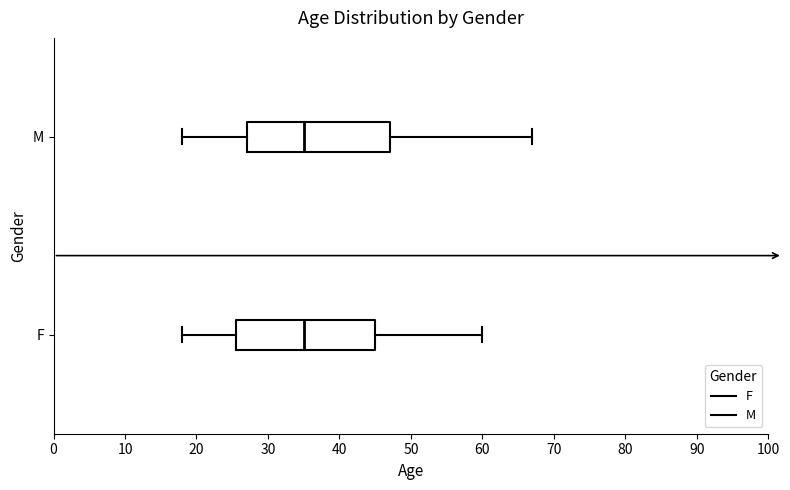

Where does the left whisker of the box for F end on the x-axis? The values are not printed on the chart, so give them approximately, as read against the axis.

18